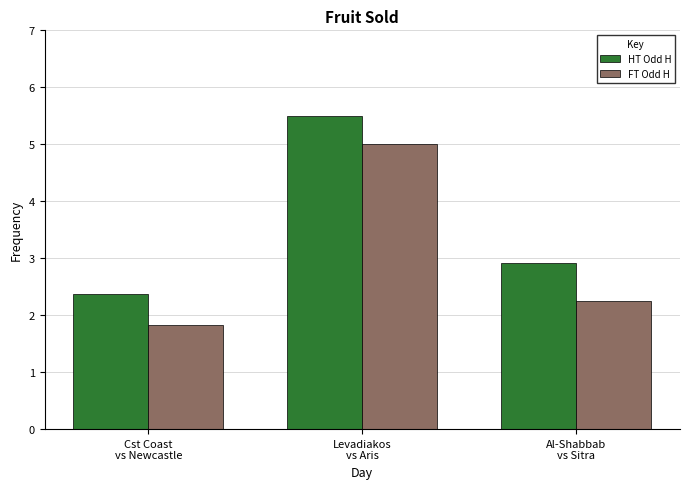

What is the minimum value shown in the chart?

1.8